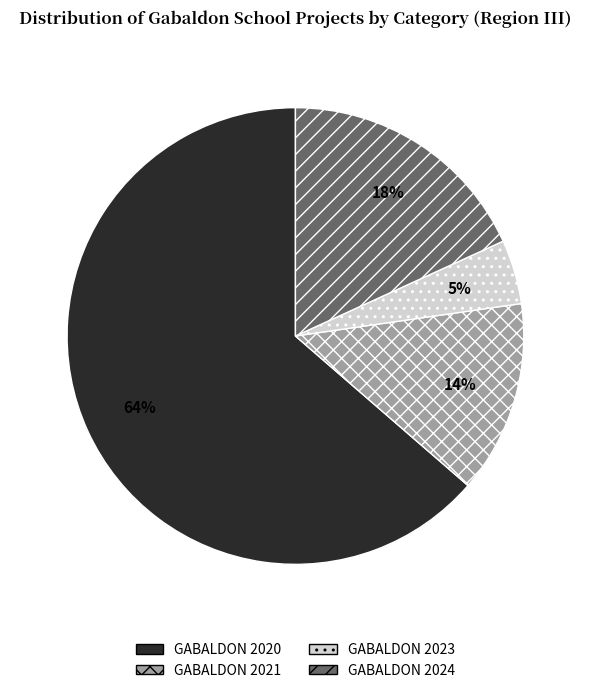

To the nearest percent, what portion does GABALDON 2023 represent?

5%